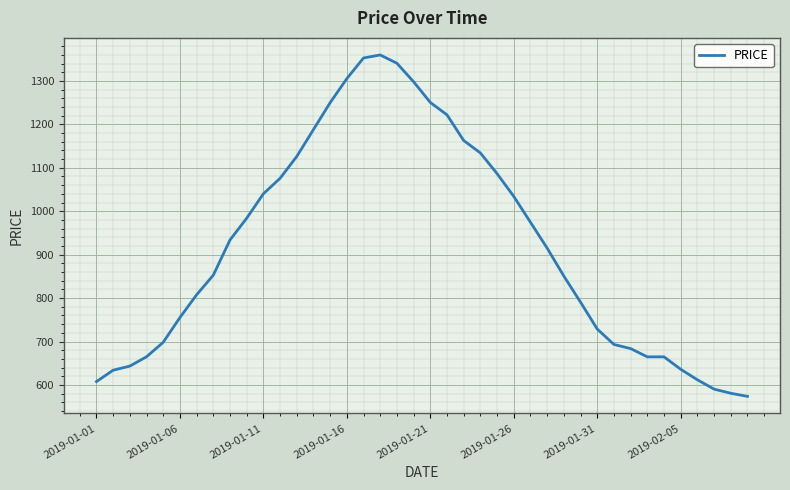

How many lines are shown in the chart?

1